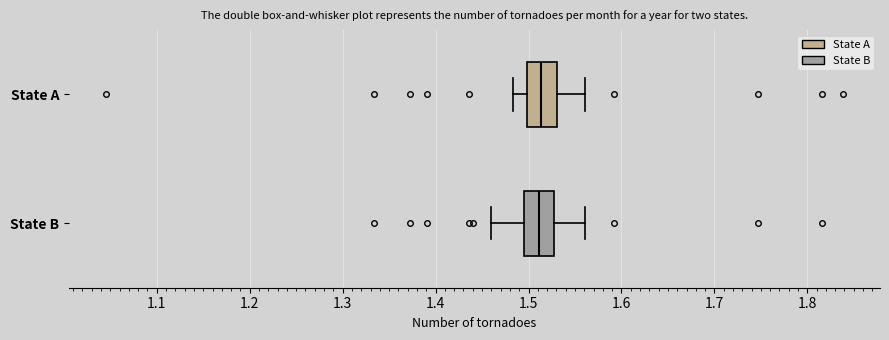

Reading bottom to top, read every box against the x-axis: the position of its median line, the range the box covers, and the ends of its whiskers. The values are not printed on the chart, so give them approximately, as read against the axis.

State B: median 1.51, box 1.50 to 1.53, whiskers 1.46 to 1.56
State A: median 1.51, box 1.50 to 1.53, whiskers 1.48 to 1.56